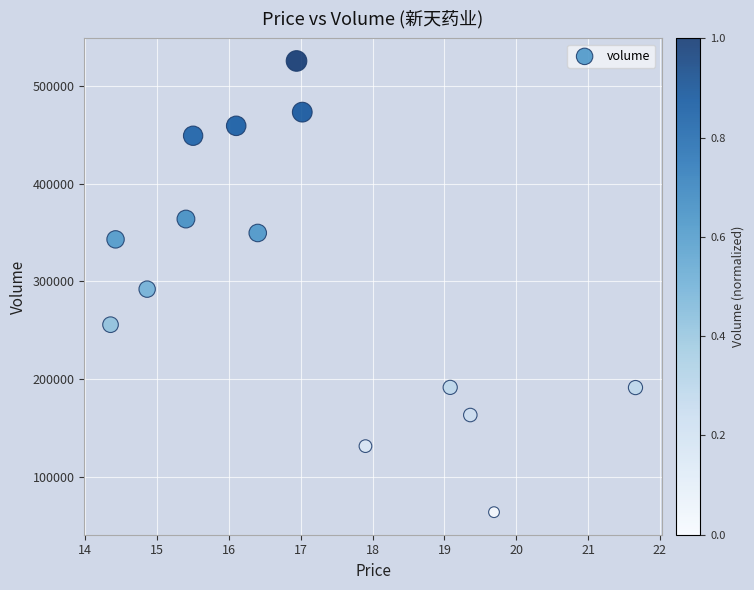

What is the range of Y values (max minus min)?

462297